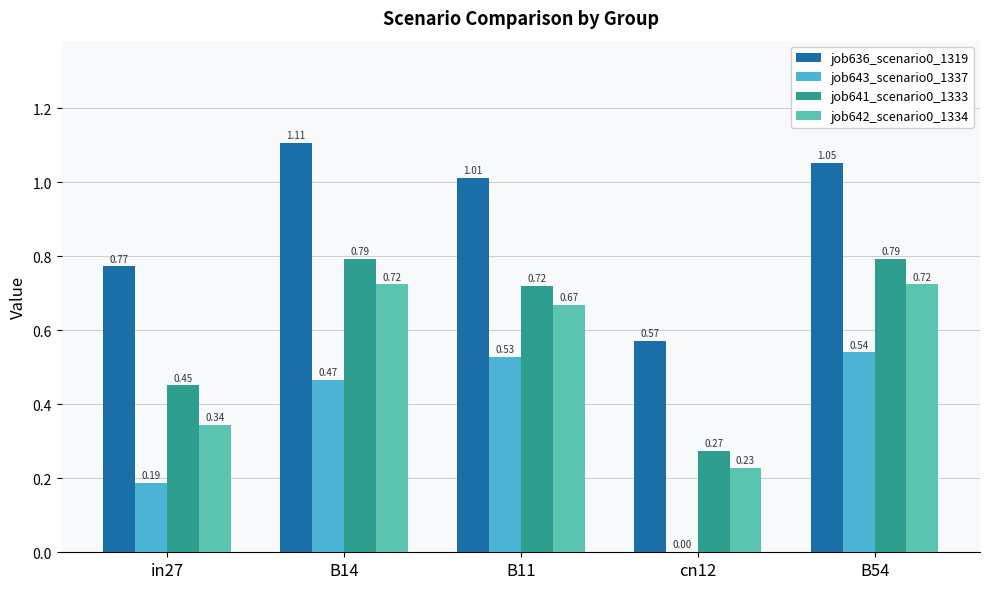

How many categories are shown in the chart?

5